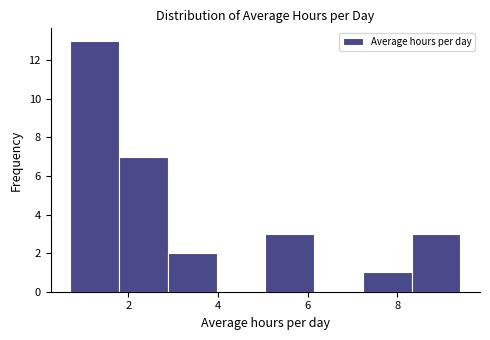

Over which range of the x-axis is the bar tallest?

0.8 to 1.8